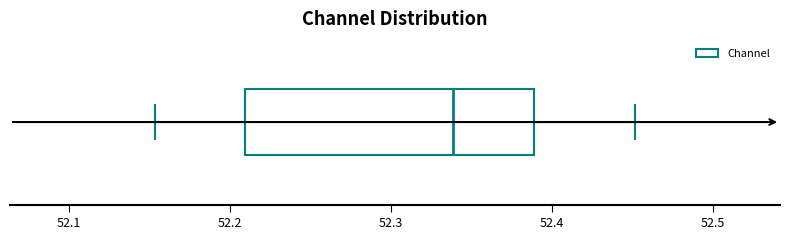

Read this box plot against the x-axis: the position of the median line, the range covered by the box, and the ends of both whiskers. The values are not printed on the chart, so give them approximately, as read against the axis.

median 52.34, box 52.21 to 52.39, whiskers 52.15 to 52.45